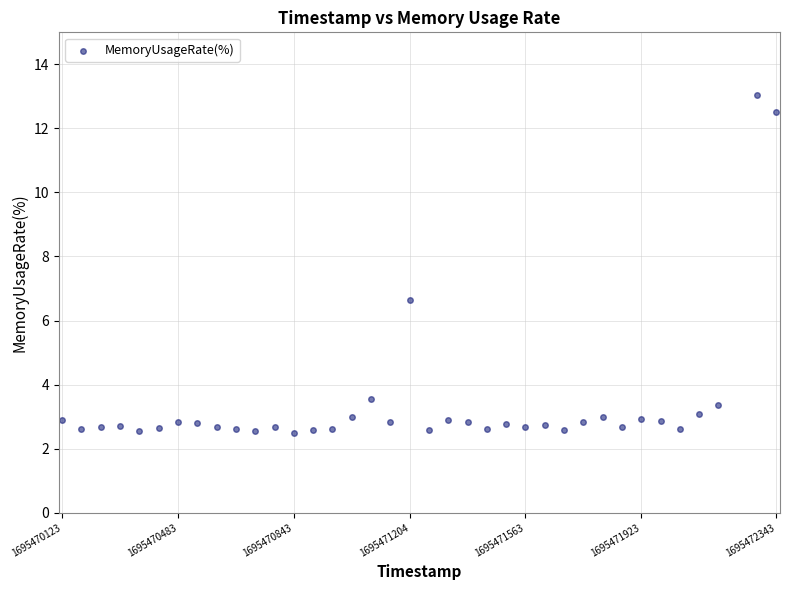

What Y value in the scatter plot is closest to 7?

6.7